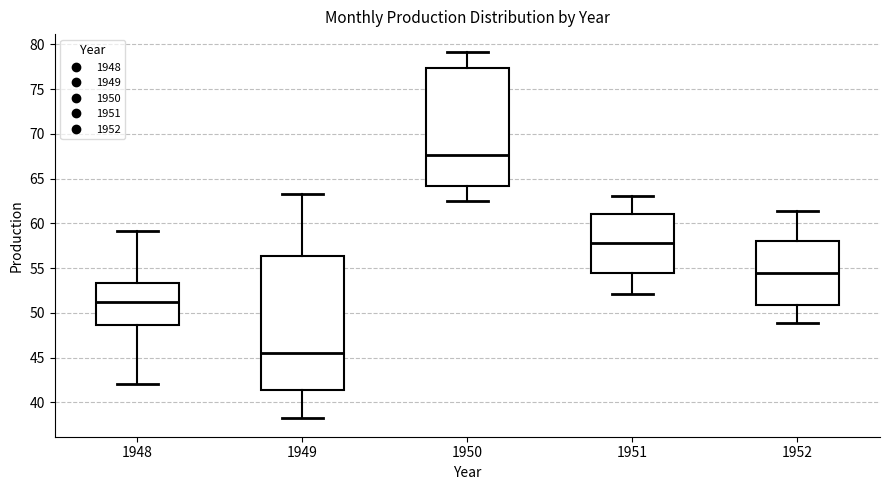

Reading left to right, read every box against the y-axis: the position of its median line, the range the box covers, and the ends of its whiskers. The values are not printed on the chart, so give them approximately, as read against the axis.

1948: median 51.0, box 48.5 to 53.5, whiskers 42.0 to 59.0
1949: median 45.5, box 41.5 to 56.5, whiskers 38.0 to 63.5
1950: median 67.5, box 64.0 to 77.5, whiskers 62.5 to 79.0
1951: median 58.0, box 54.5 to 61.0, whiskers 52.0 to 63.0
1952: median 54.5, box 51.0 to 58.0, whiskers 49.0 to 61.5